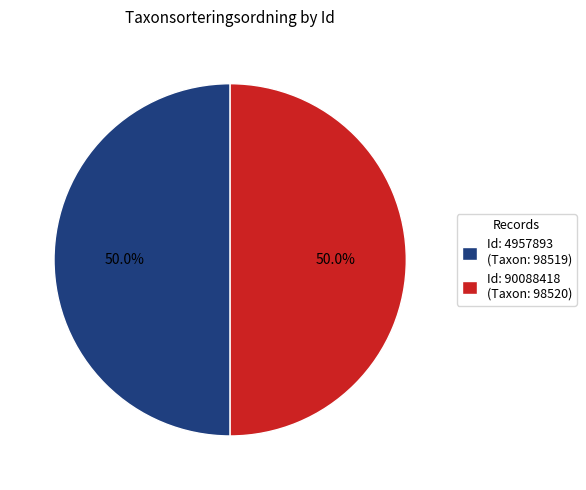

What is the ratio of the value at Id: 90088418 (Taxon: 98520) to the value at Id: 4957893 (Taxon: 98519)?

1.0